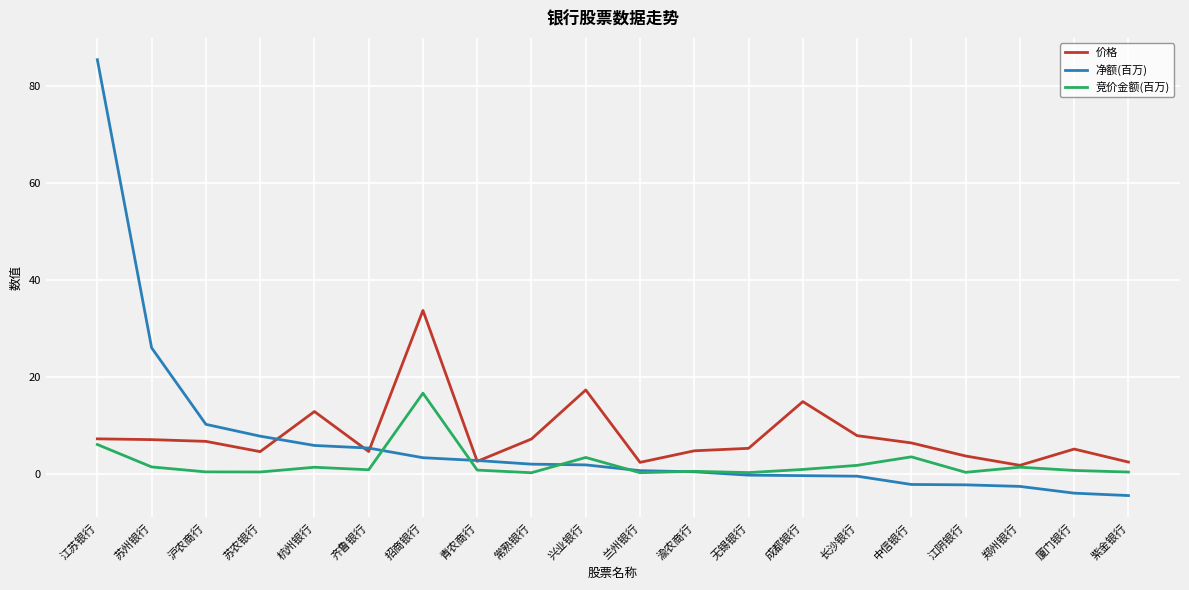

How many distinct data groups are displayed?

3